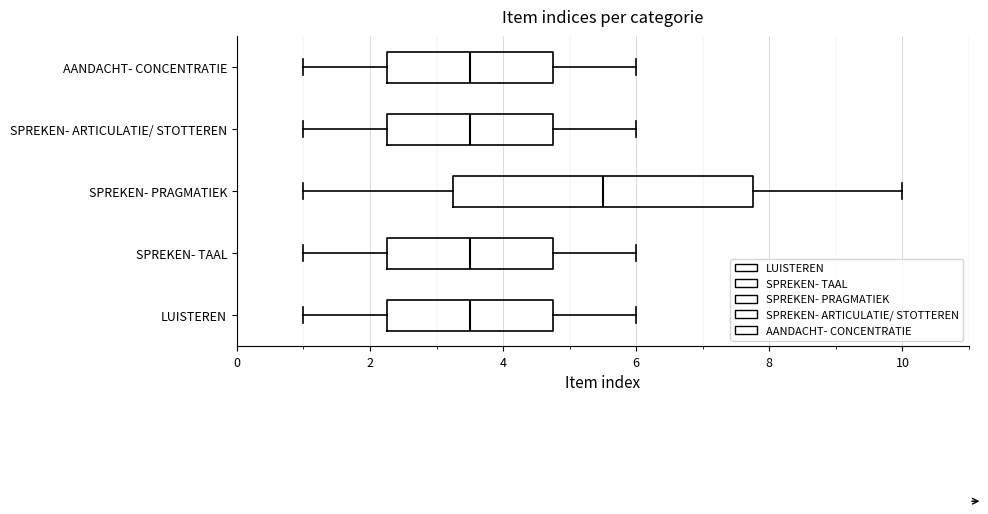

Reading bottom to top, transcribe this box plot: for each box, give where its median line is, the range the box spans, and where its two whiskers end, as read against the x-axis. The values are not printed on the chart, so give them approximately, as read against the axis.

LUISTEREN: median 3.6, box 2.2 to 4.8, whiskers 1.0 to 6.0
SPREKEN- TAAL: median 3.6, box 2.2 to 4.8, whiskers 1.0 to 6.0
SPREKEN- PRAGMATIEK: median 5.6, box 3.2 to 7.8, whiskers 1.0 to 10.0
SPREKEN- ARTICULATIE/ STOTTEREN: median 3.6, box 2.2 to 4.8, whiskers 1.0 to 6.0
AANDACHT- CONCENTRATIE: median 3.6, box 2.2 to 4.8, whiskers 1.0 to 6.0